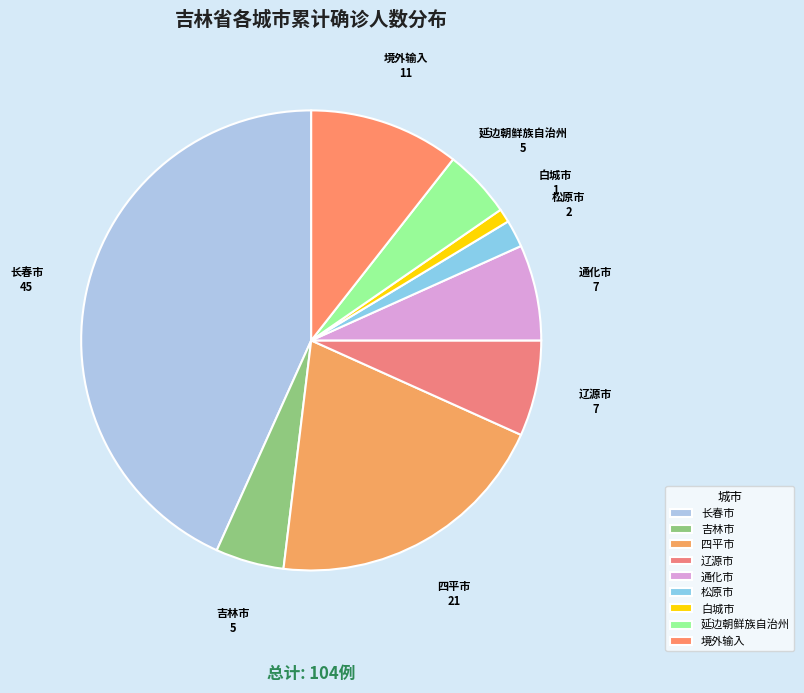

Is there a majority slice in this chart?

No